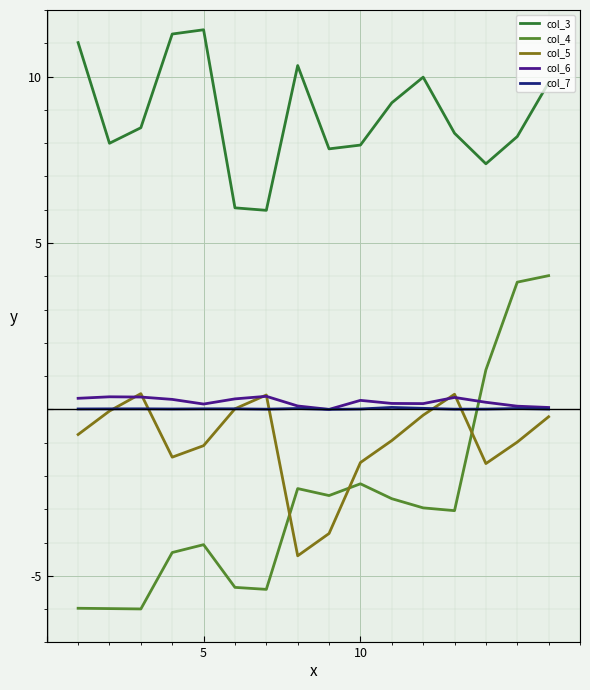

Which series has the largest range (max minus min)?

col_4